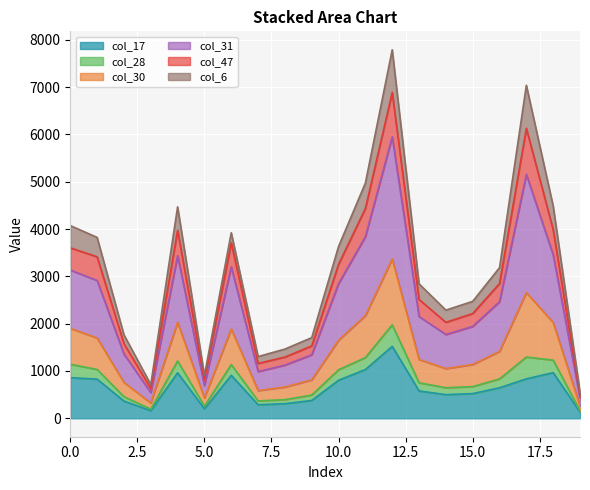

The value of col_17 at 10.0 is 804. True or false?

True